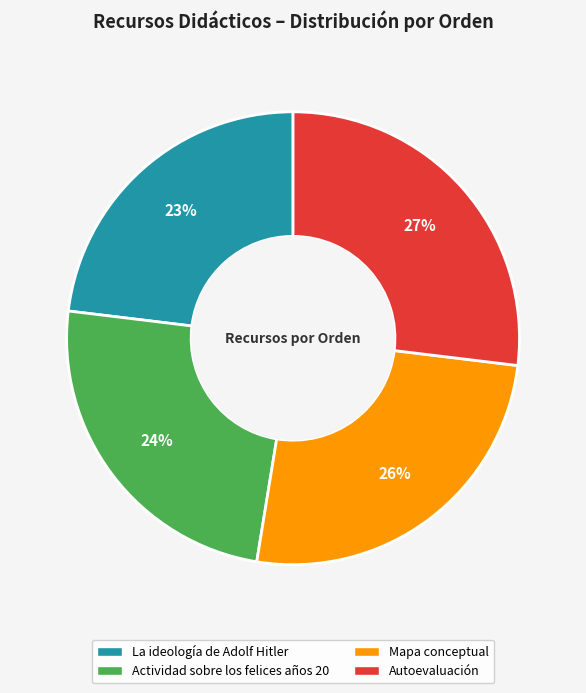

To the nearest percent, what is the average slice percentage?

25%